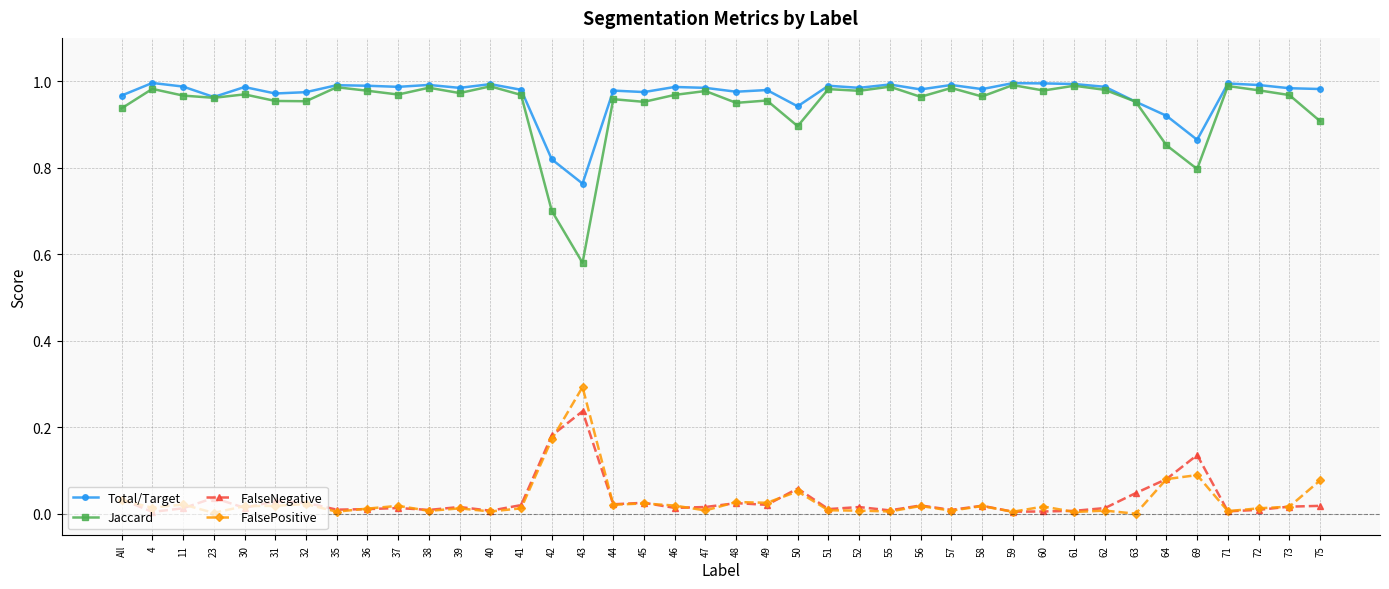

True or false: Total/Target and FalseNegative cross at least once.

False